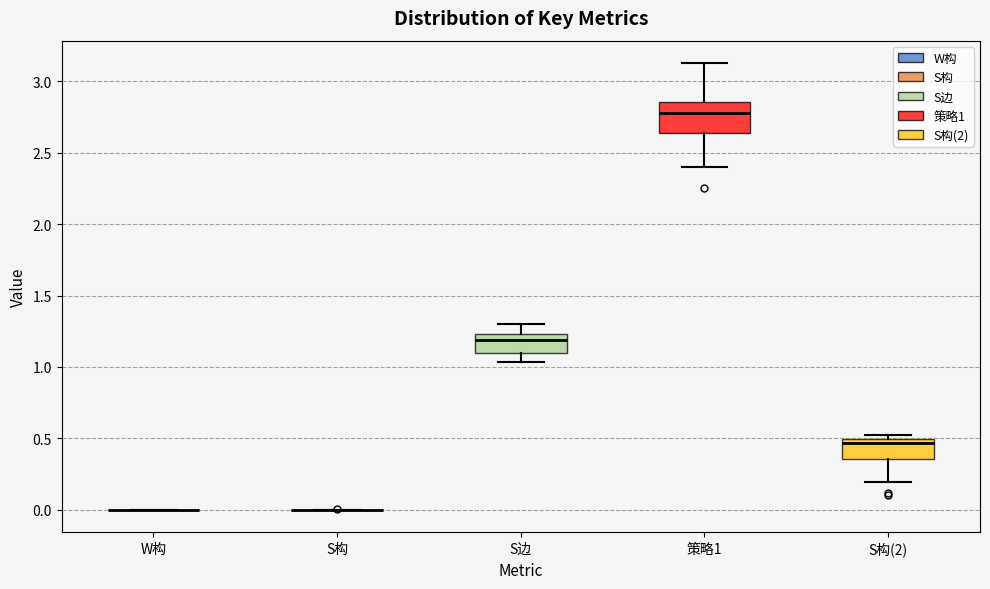

Reading left to right, read every box against the y-axis: the position of its median line, the range the box covers, and the ends of its whiskers. The values are not printed on the chart, so give them approximately, as read against the axis.

W构: box collapsed to a line at 0.00, whiskers 0.00 to 0.00
S构: box collapsed to a line at 0.00, whiskers 0.00 to 0.00
S边: median 1.20, box 1.10 to 1.25, whiskers 1.05 to 1.30
策略1: median 2.80, box 2.65 to 2.85, whiskers 2.40 to 3.15
S构(2): median 0.45, box 0.35 to 0.50, whiskers 0.20 to 0.50 (just above the box's upper edge)